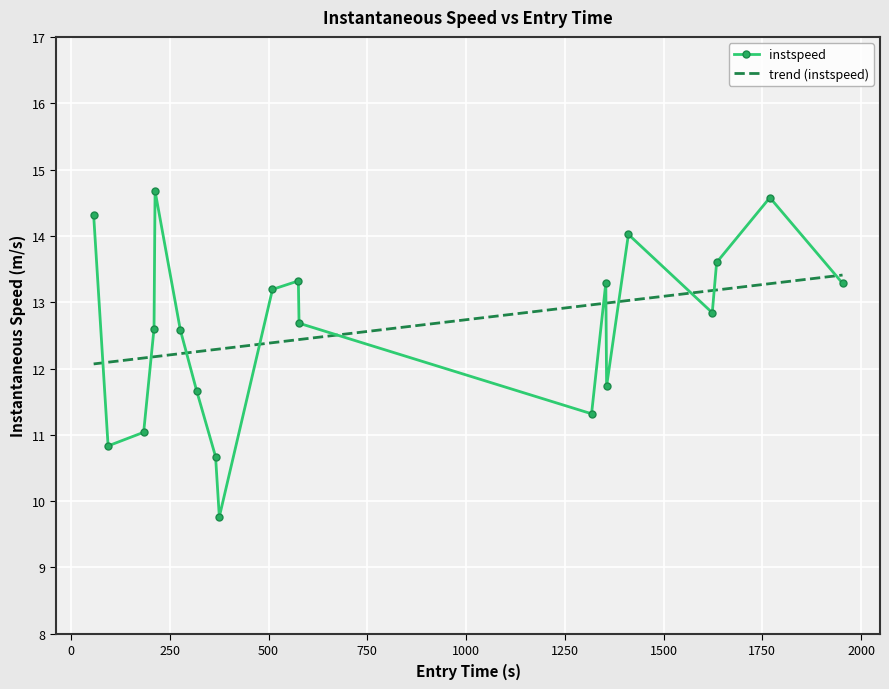

How many interior local peaks does the instspeed series have?

5